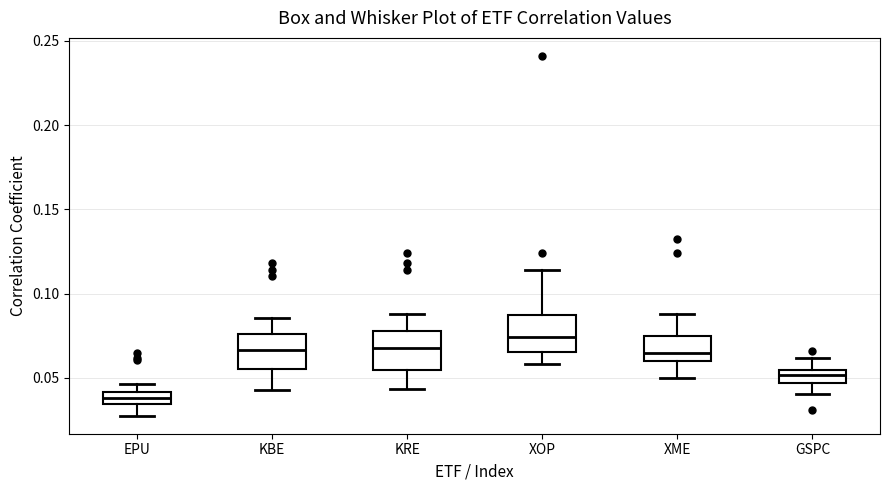

Where does the lower whisker of the box for KBE end on the y-axis? The values are not printed on the chart, so give them approximately, as read against the axis.

0.045